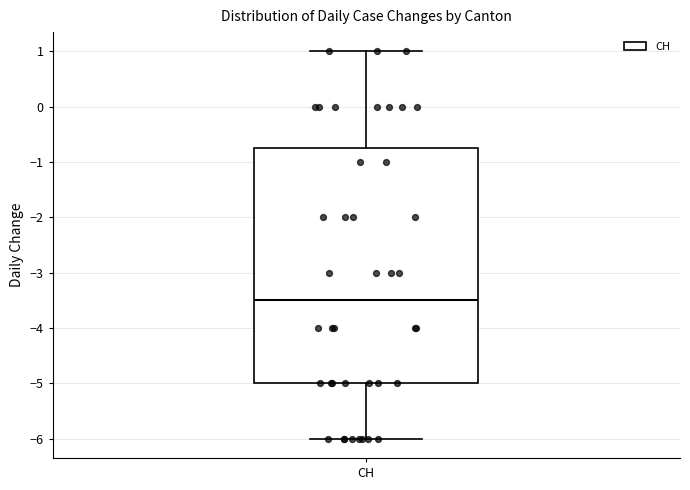

Where is the upper edge of the box for CH on the y-axis? The values are not printed on the chart, so give them approximately, as read against the axis.

-0.7